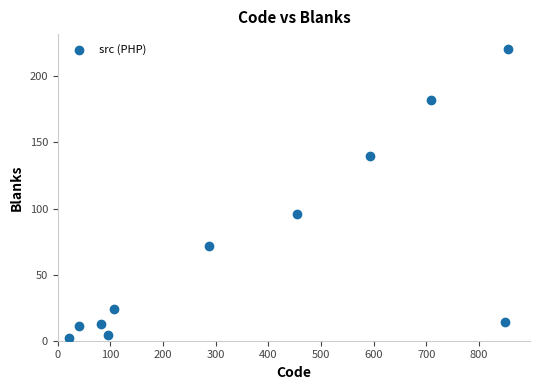

What Y value in the scatter plot is closest to 111?

96